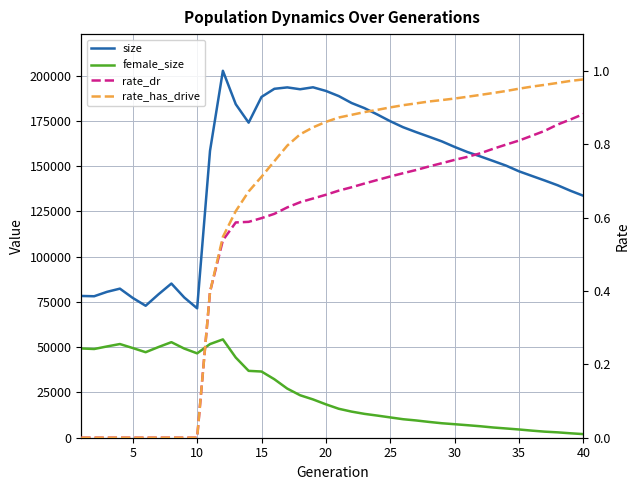

Which series has the widest spread of values?

size